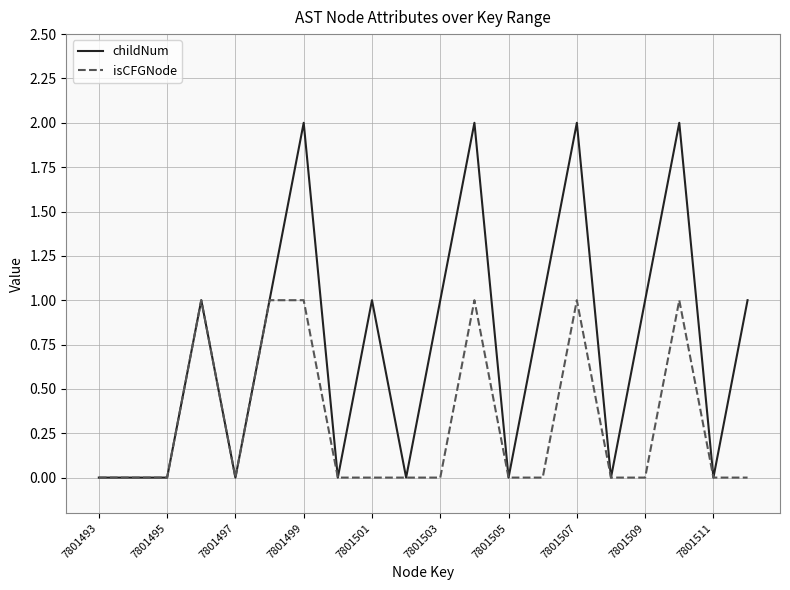

Which series has the largest range (max minus min)?

childNum